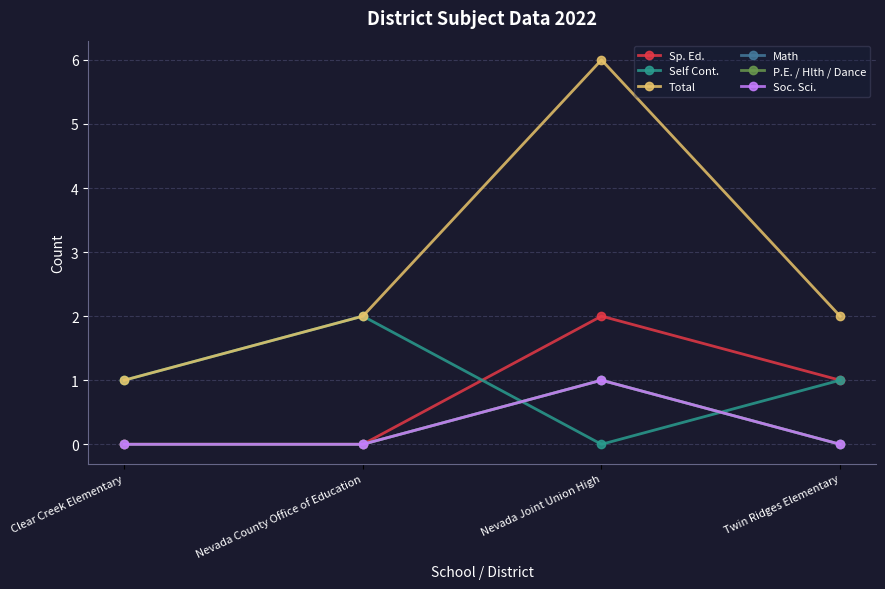

How many categories are shown in the chart?

4